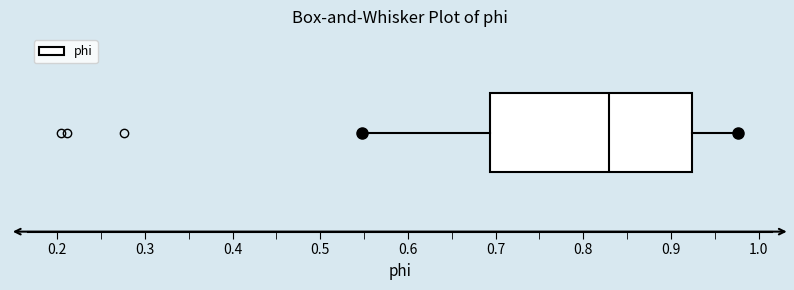

Transcribe this box plot: give where the median line is, the range the box spans, and where the two whiskers end, as read against the x-axis. The values are not printed on the chart, so give them approximately, as read against the axis.

median 0.83, box 0.69 to 0.92, whiskers 0.55 to 0.98